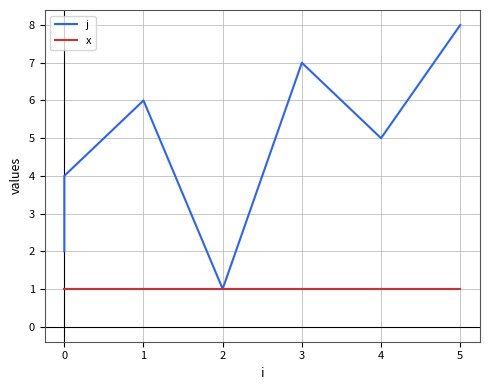

Which series has the largest total across all categories?

j